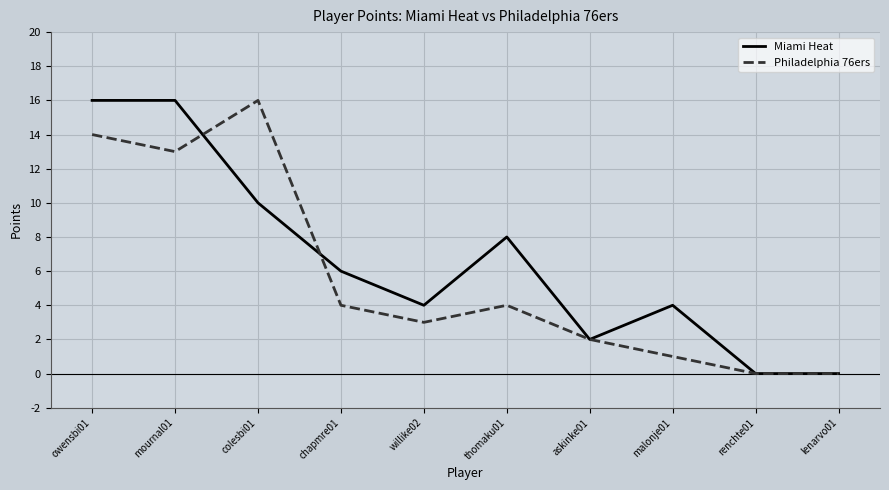

Does the chart display data point markers on the line(s)?

No